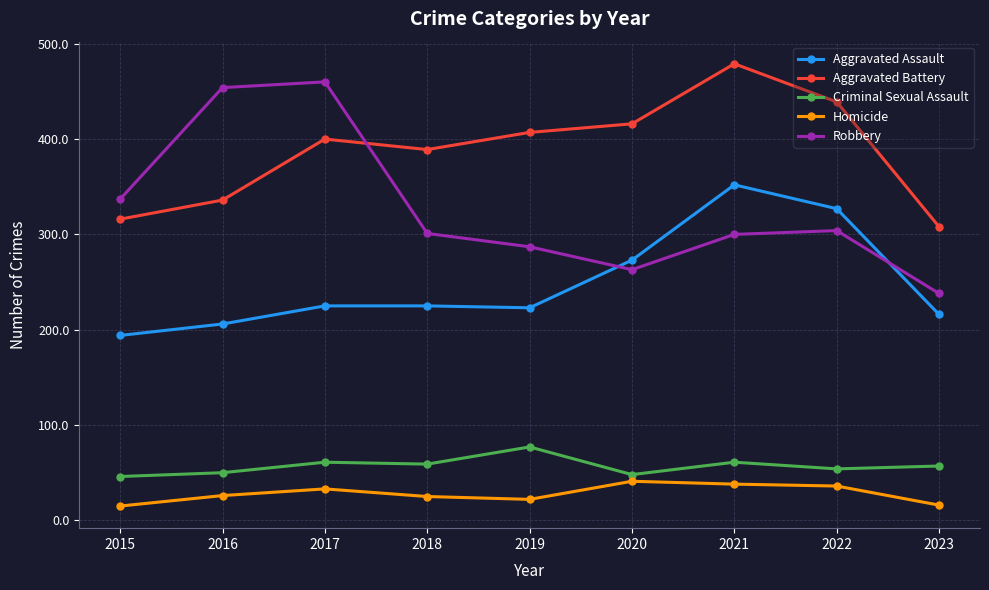

At which label does Robbery reach its peak?

2017